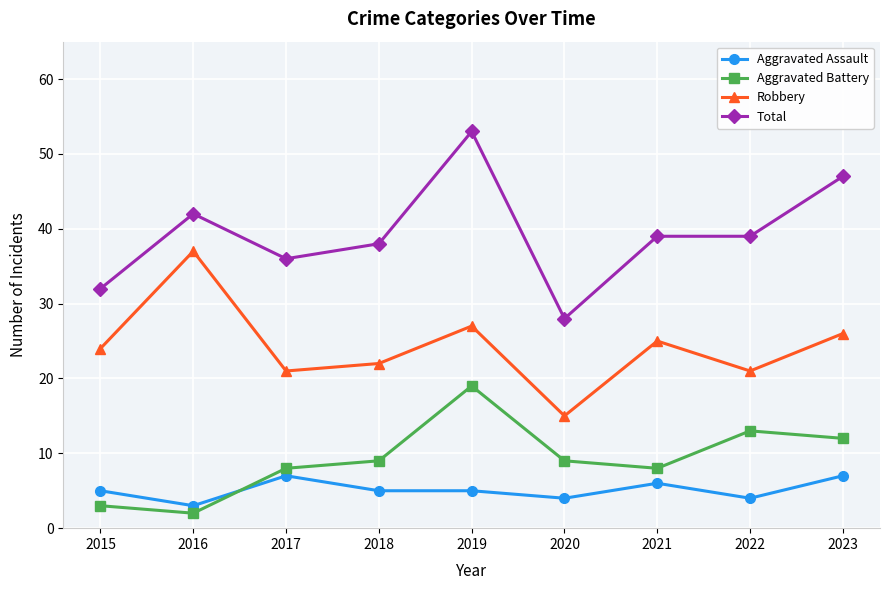

Is the value of Robbery at 2019 greater than the value of Total at 2019?

No